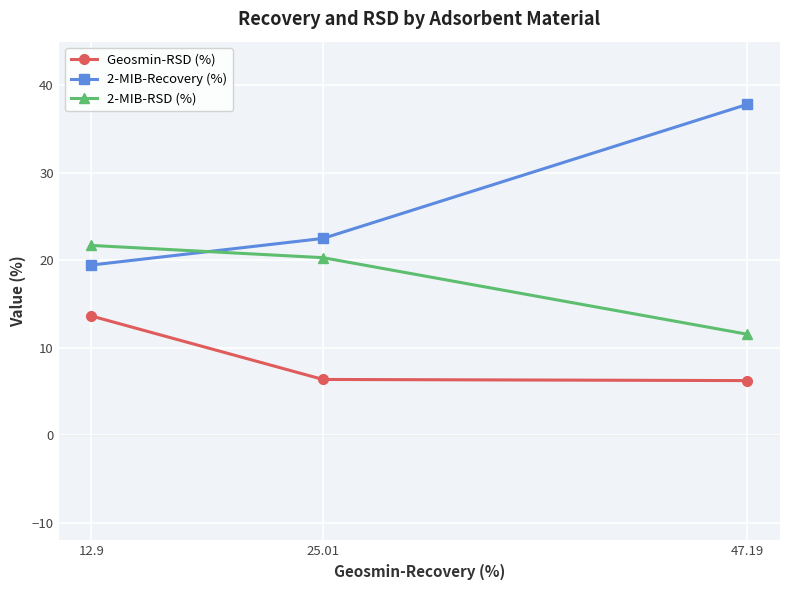

Is the value of Geosmin-RSD (%) at 12.9 greater than the value of 2-MIB-RSD (%) at 47.19?

Yes